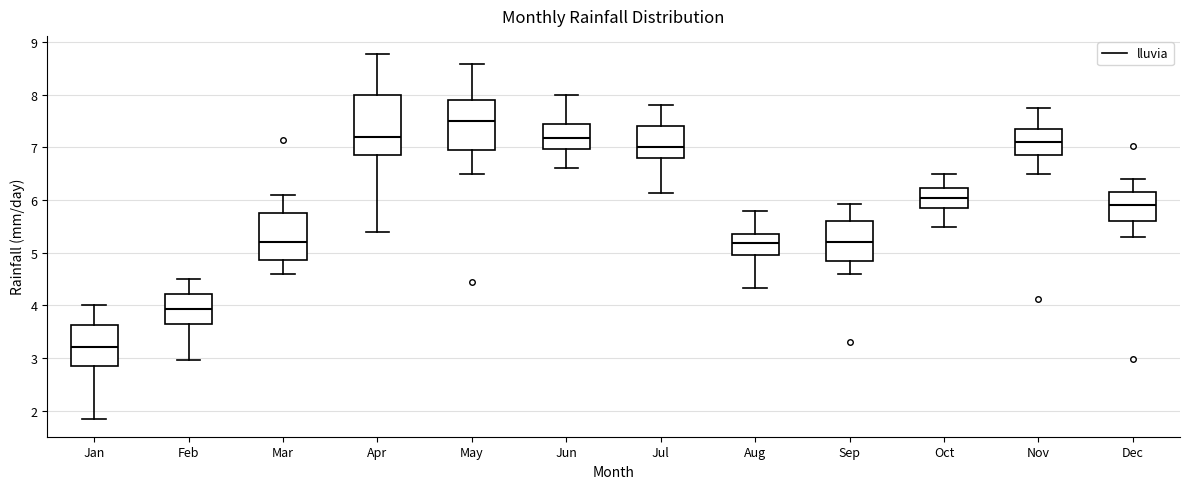

Where is the lower edge of the box for Feb on the y-axis? The values are not printed on the chart, so give them approximately, as read against the axis.

3.7